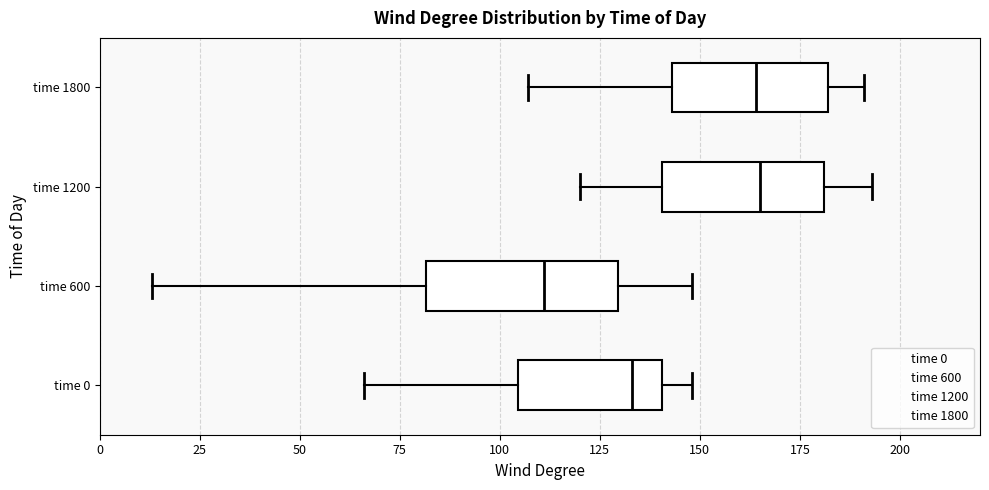

Which box has the furthest to the left median line?

time 600